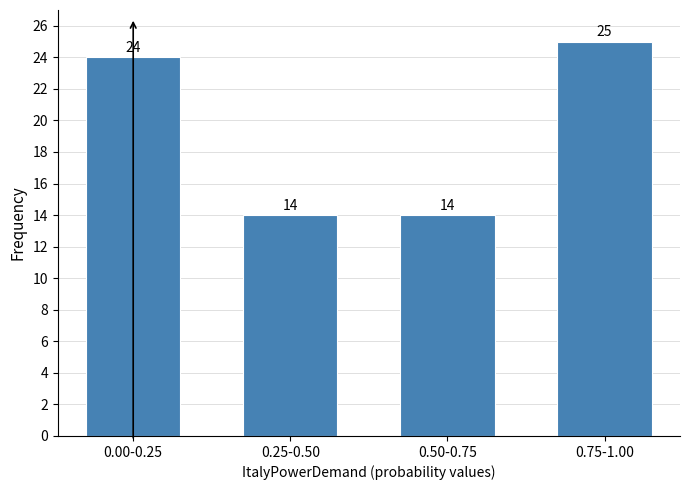

Reading right to left, extract all data points from this chart.

25	14	14	24